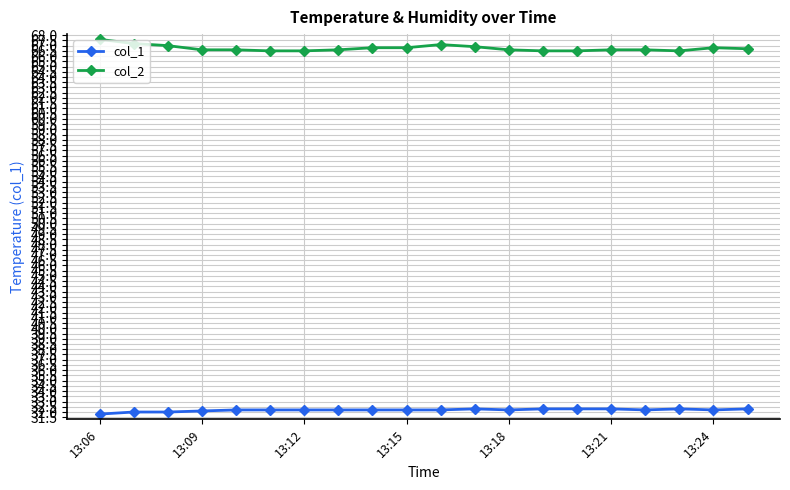

What is the value of the col_1 point at the 13th from the left?

32.2